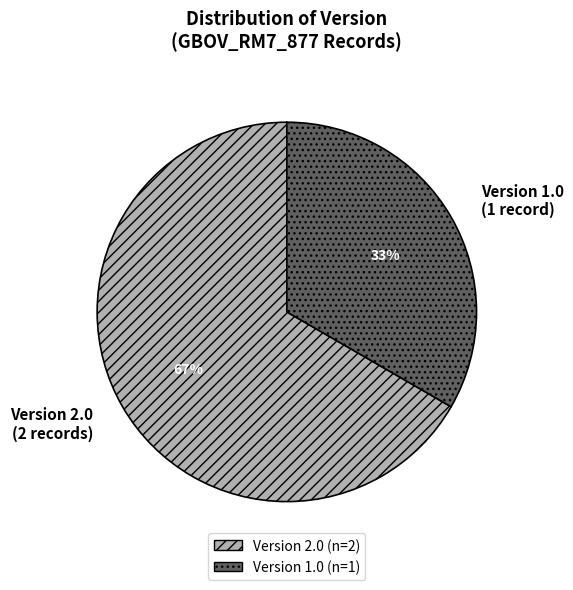

Is there any slice that represents more than half of the pie?

Yes